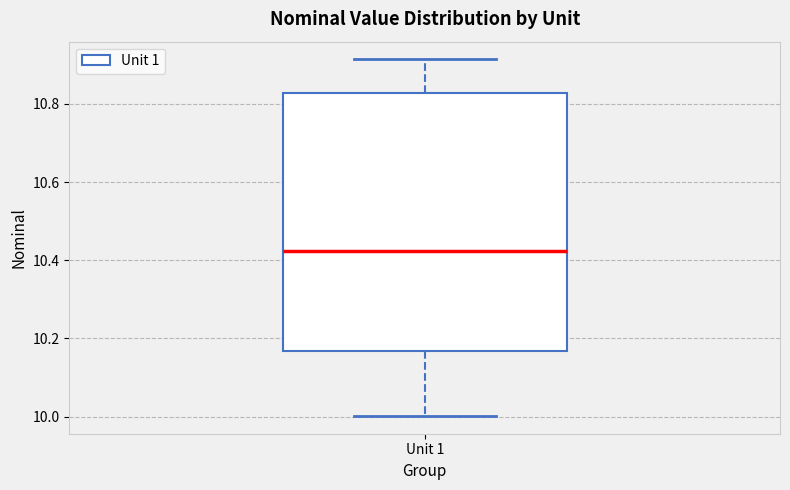

Where is the lower edge of the box for Unit 1 on the y-axis? The values are not printed on the chart, so give them approximately, as read against the axis.

10.16